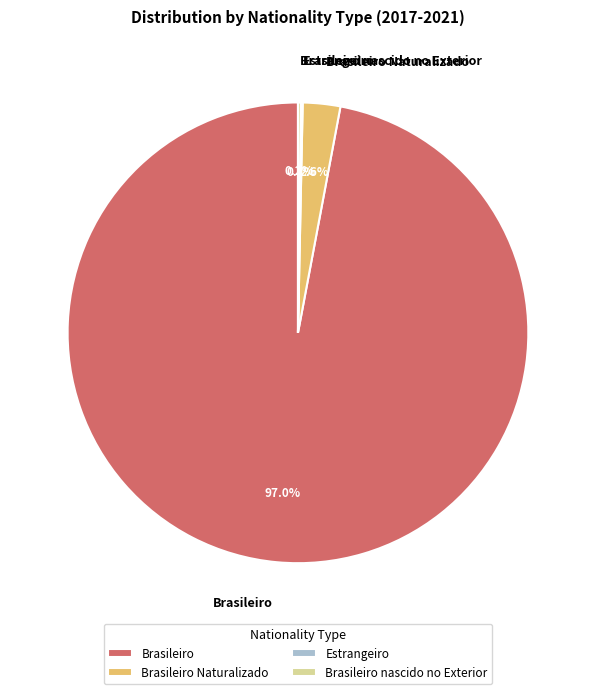

What is the largest slice in the pie chart?

Brasileiro